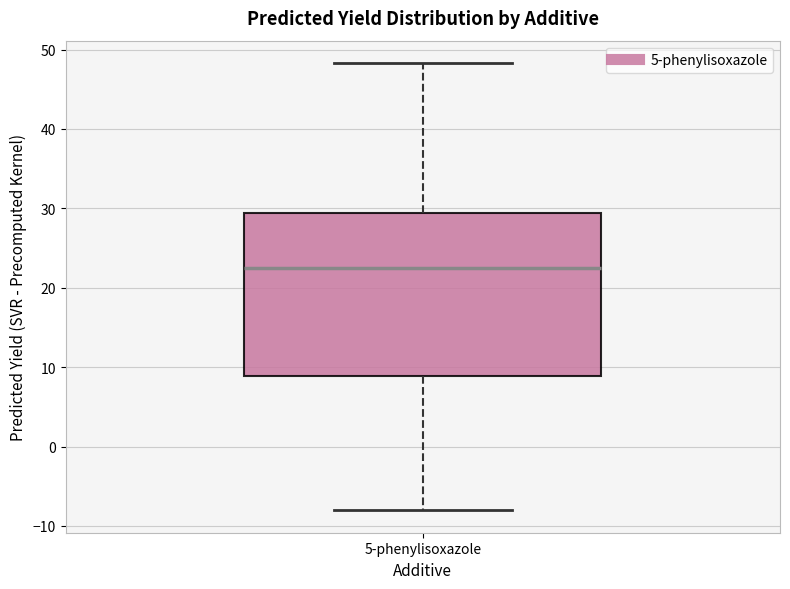

Transcribe this box plot: give where the median line is, the range the box spans, and where the two whiskers end, as read against the y-axis. The values are not printed on the chart, so give them approximately, as read against the axis.

median 22, box 9 to 29, whiskers -8 to 48